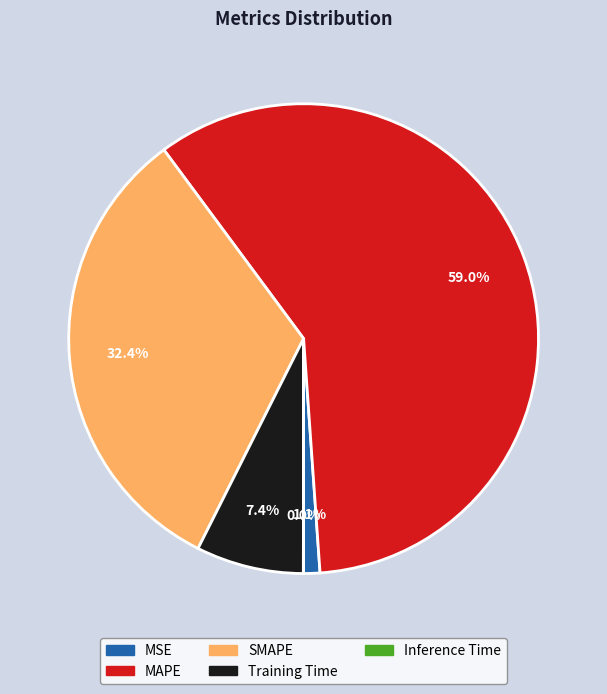

What is the majority slice?

MAPE